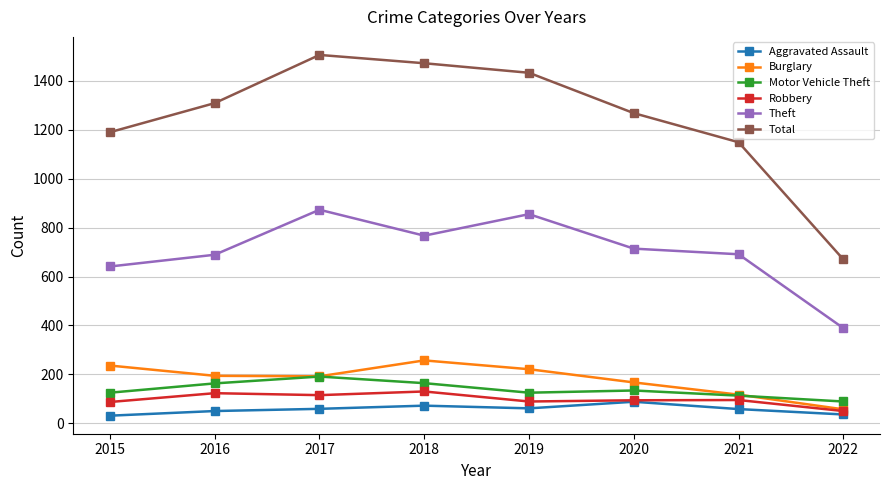

Is the value of Aggravated Assault at 2018 greater than the value of Total at 2019?

No